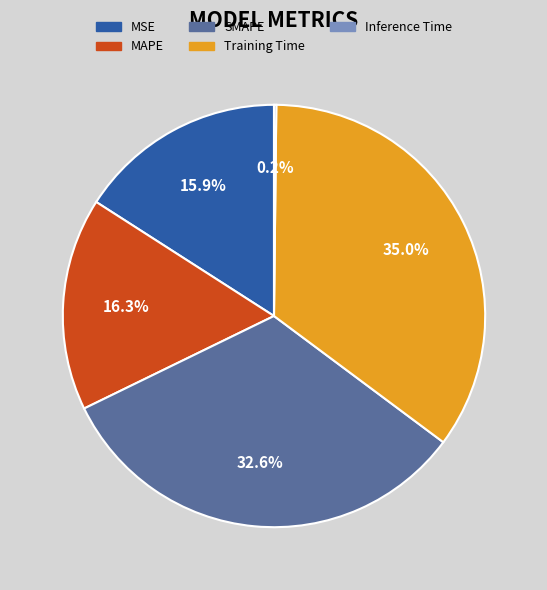

Which has a higher value, Training Time or MSE?

Training Time